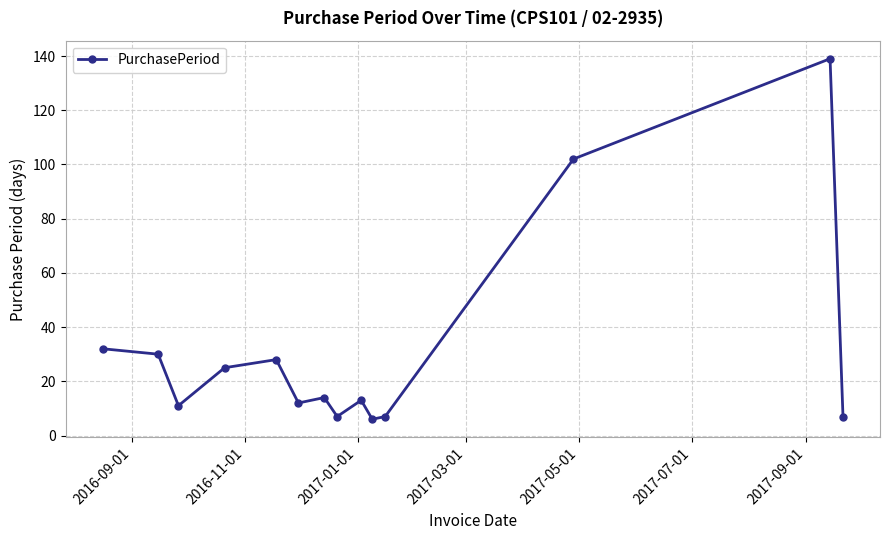

True or false: there are more than 0 points higher than both neighbors.

True